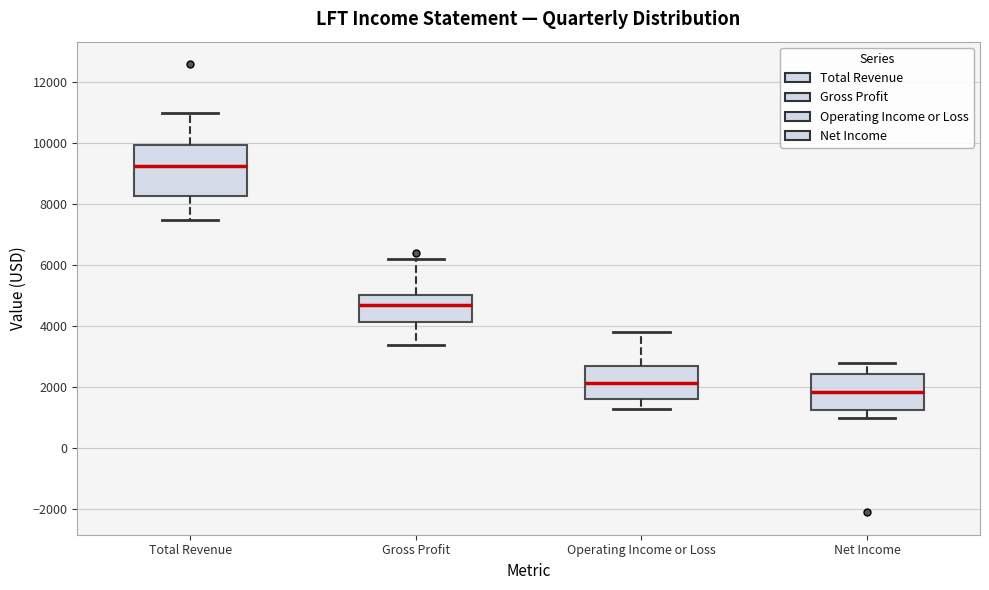

Which box has the highest median line?

Total Revenue